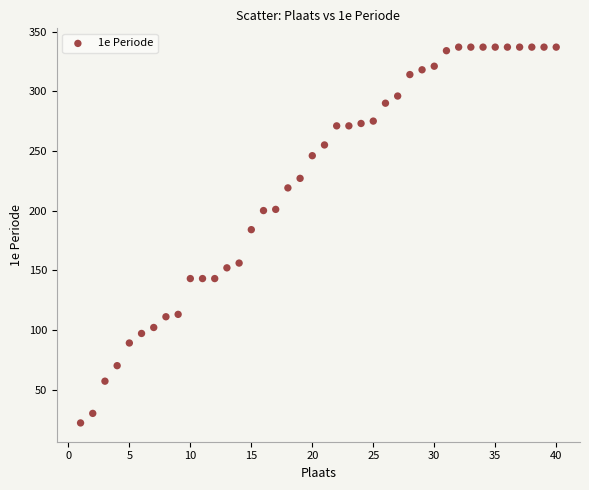

What is the range of Y values (max minus min)?

315